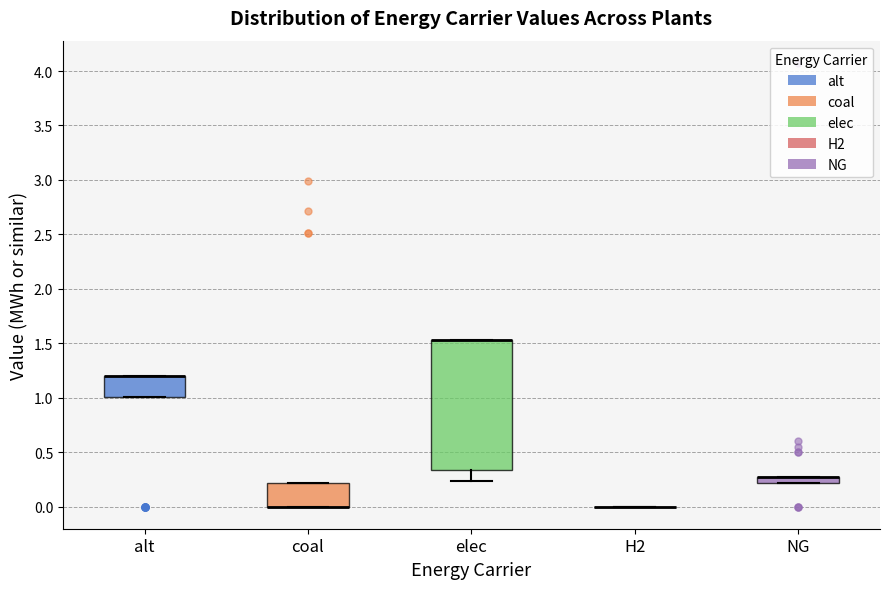

Which box is the tallest, from its lower edge to its upper edge?

elec